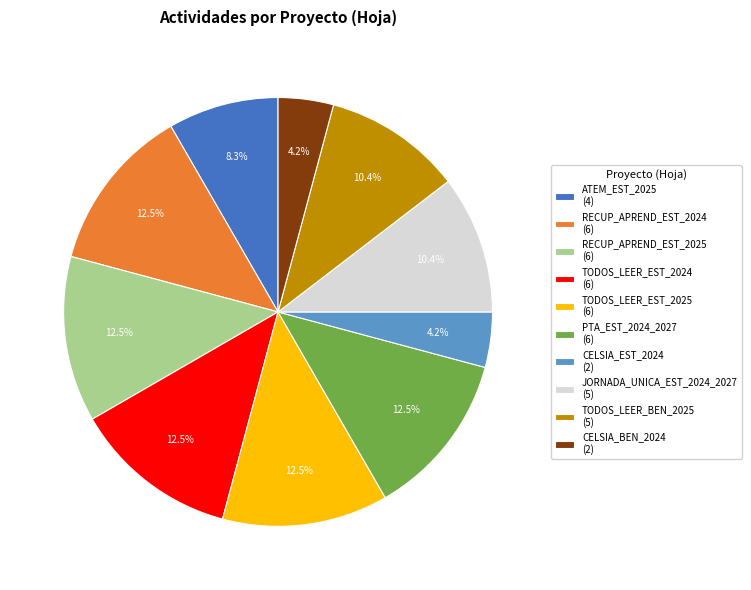

Is the sum of TODOS_LEER_EST_2025 (6) and TODOS_LEER_EST_2024 (6) greater than half?

No